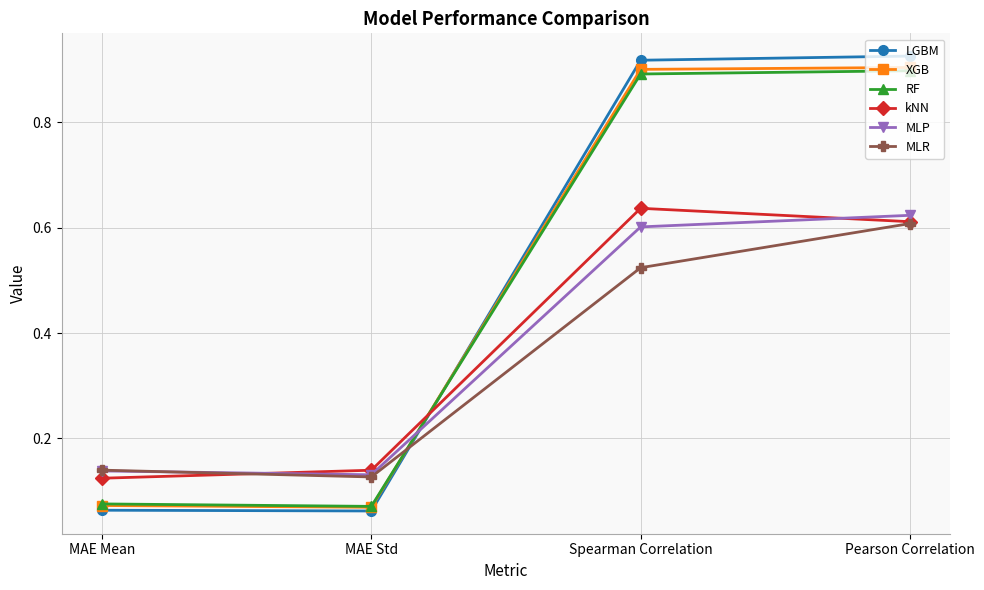

At how many categories does at least one series exceed 0?

4